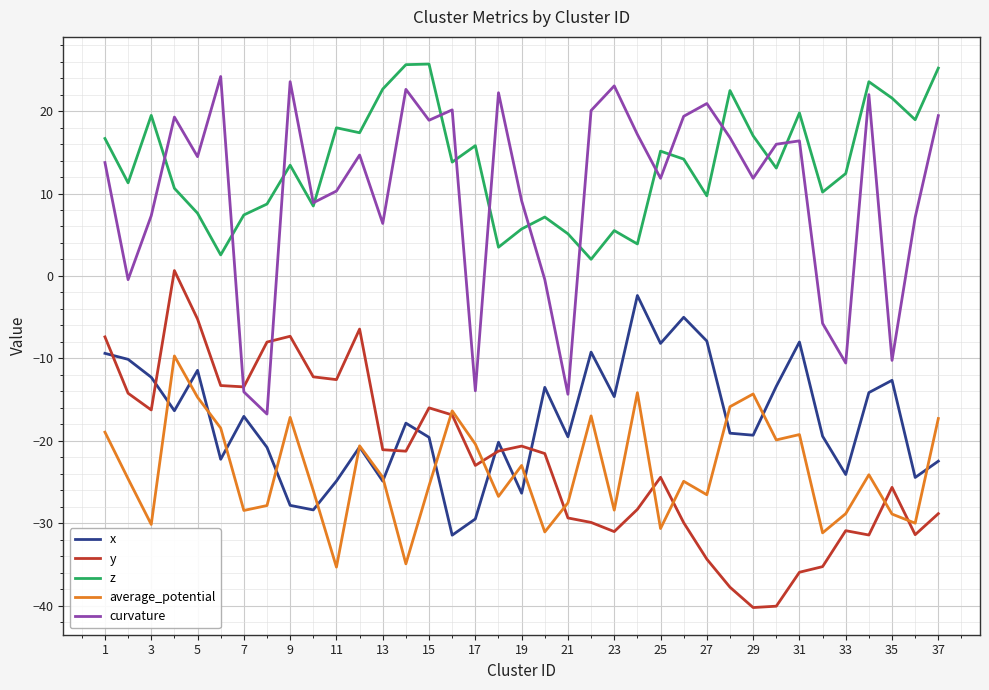

Count the number of data series in this chart.

5